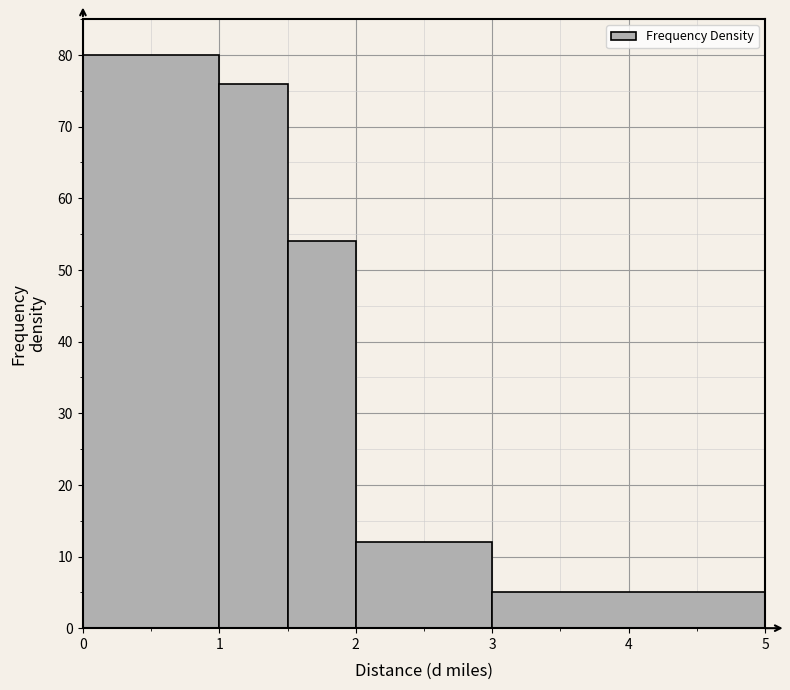

Reading left to right, transcribe this chart: for each bar, give the range it covers on the x-axis and its height. The values are not printed on the chart, so give them approximately, as read against the axis.

0.0 to 1.0: 80
1.0 to 1.5: 76
1.5 to 2.0: 54
2.0 to 3.0: 12
3.0 to 5.0: 5